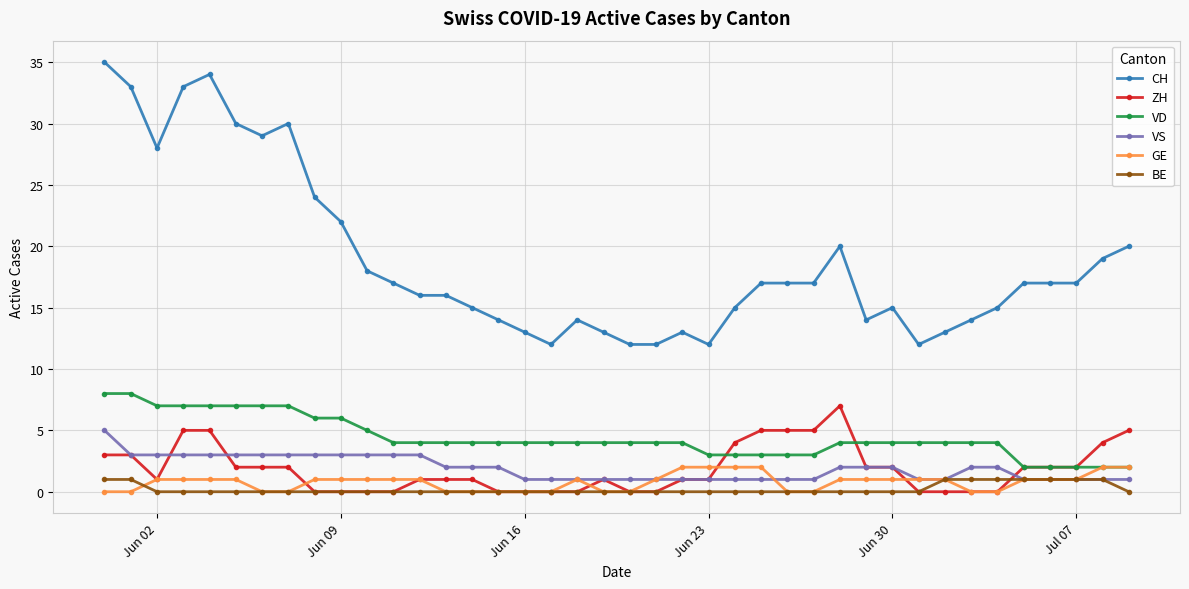

True or false: VS and CH cross at least once.

False